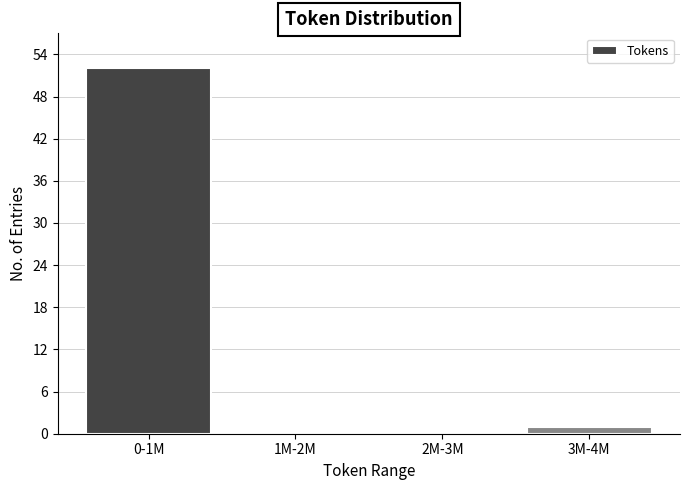

Reading left to right, list all the values displayed in this chart.

0-1M=52	1M-2M=0	2M-3M=0	3M-4M=1